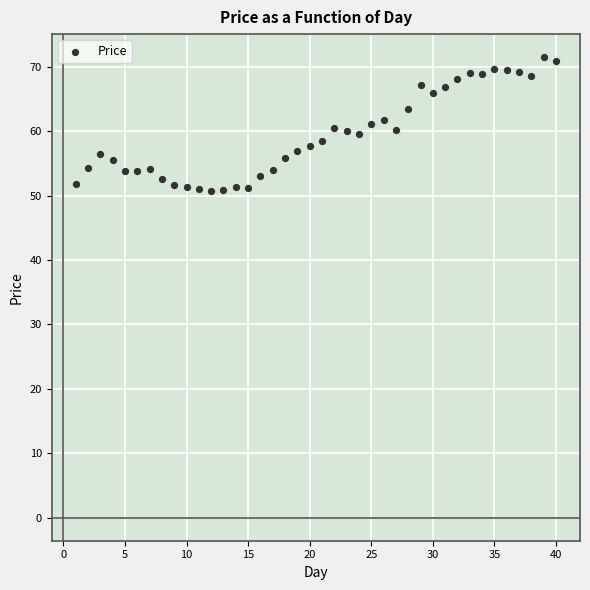

What is the range of Y values (max minus min)?

20.8